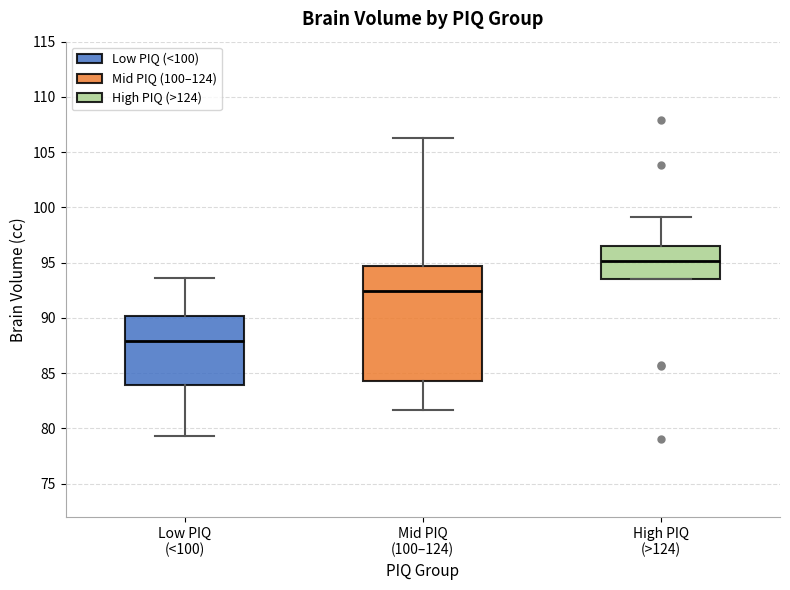

Comparing the boxes themselves (not the whiskers), which one is the tallest?

Mid PIQ (100–124)